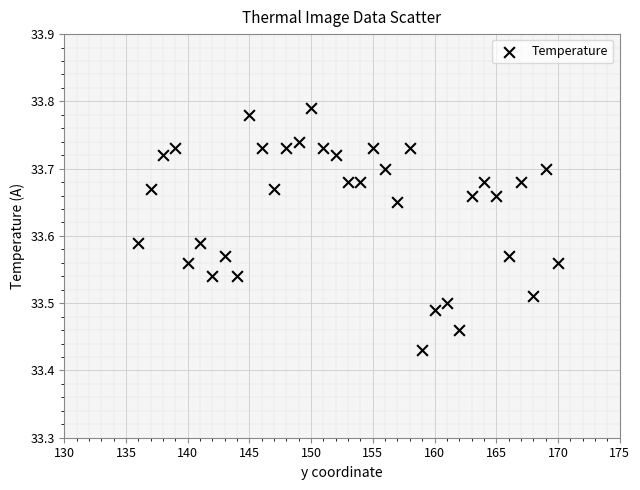

What is the range of Y values (max minus min)?

0.4